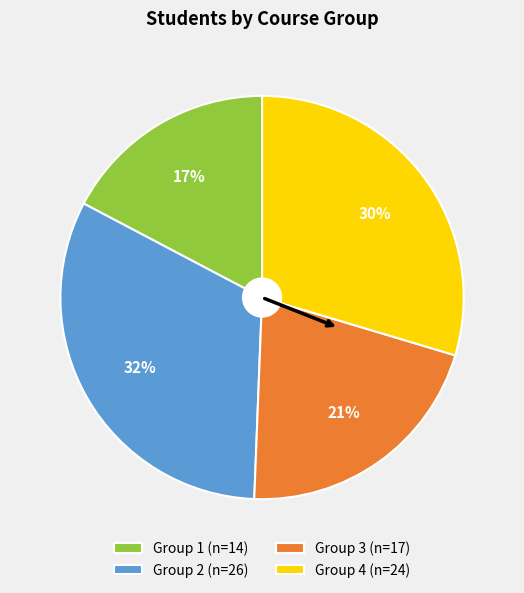

To the nearest percent, what percentage of the pie is Group 2?

32%